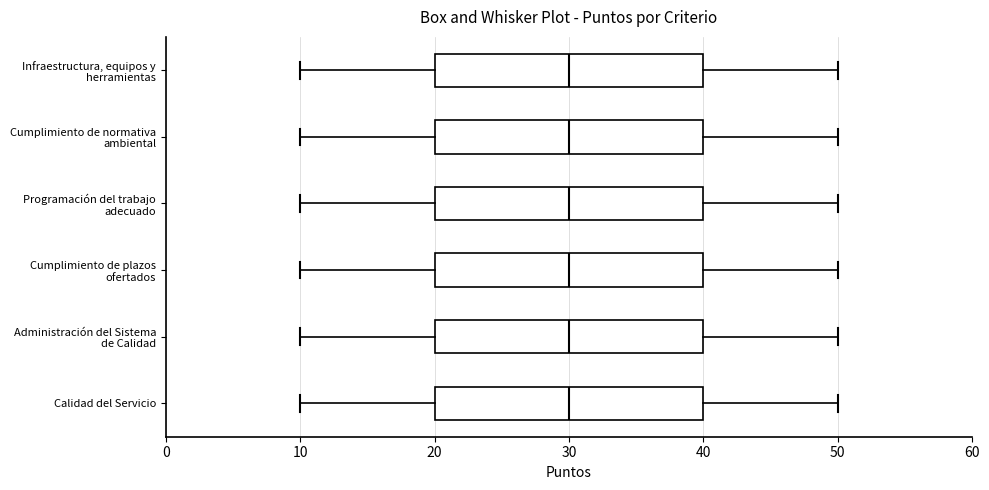

Where does the left whisker of the box for Programación del trabajo adecuado end on the x-axis? The values are not printed on the chart, so give them approximately, as read against the axis.

10